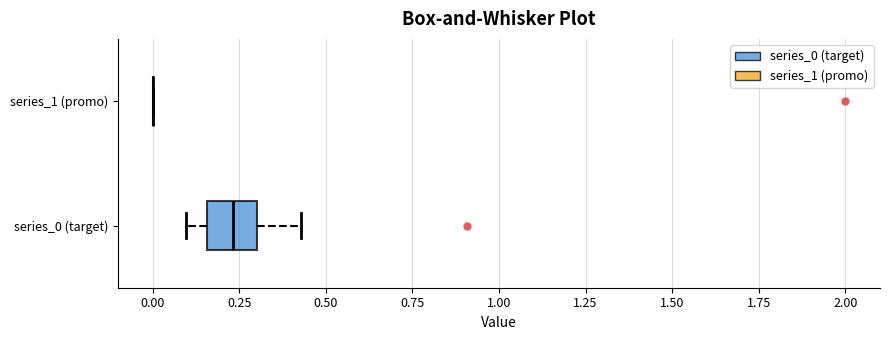

Reading bottom to top, read every box against the x-axis: the position of its median line, the range the box covers, and the ends of its whiskers. The values are not printed on the chart, so give them approximately, as read against the axis.

series_0 (target): median 0.25, box 0.15 to 0.30, whiskers 0.10 to 0.45
series_1 (promo): box collapsed to a line at 0.00, whiskers 0.00 to 0.00